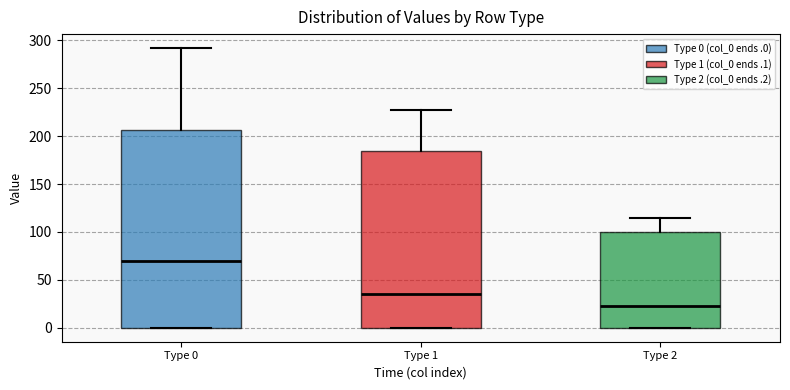

Comparing the boxes themselves (not the whiskers), which one is the tallest?

Type 0